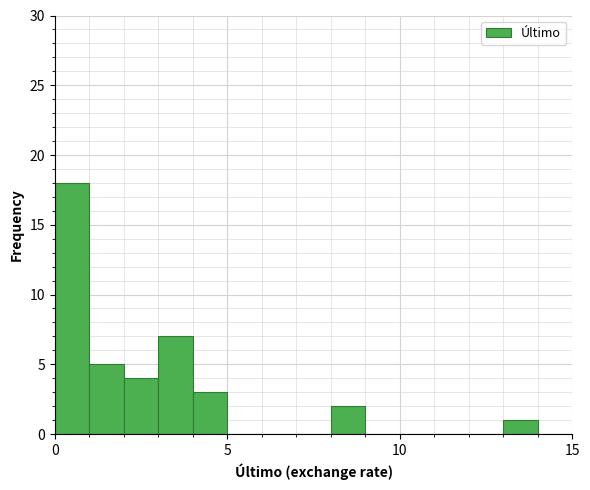

Around what value on the x-axis is the tallest bar? Give the approximate position of its centre, as read against the axis.

0.5